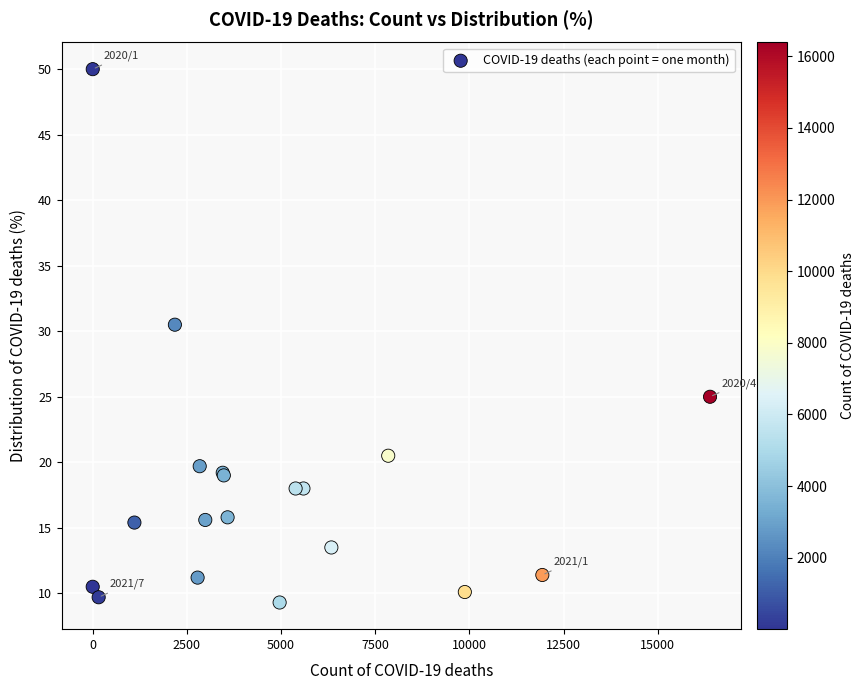

What Y value in the scatter plot is closest to 29?

30.5